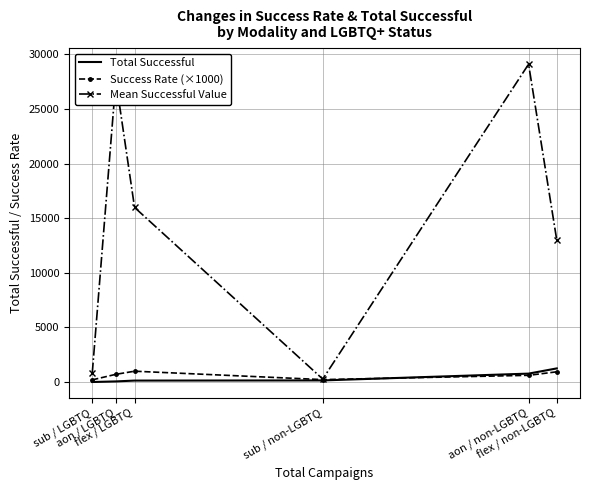

What is the smallest value displayed?

3.0